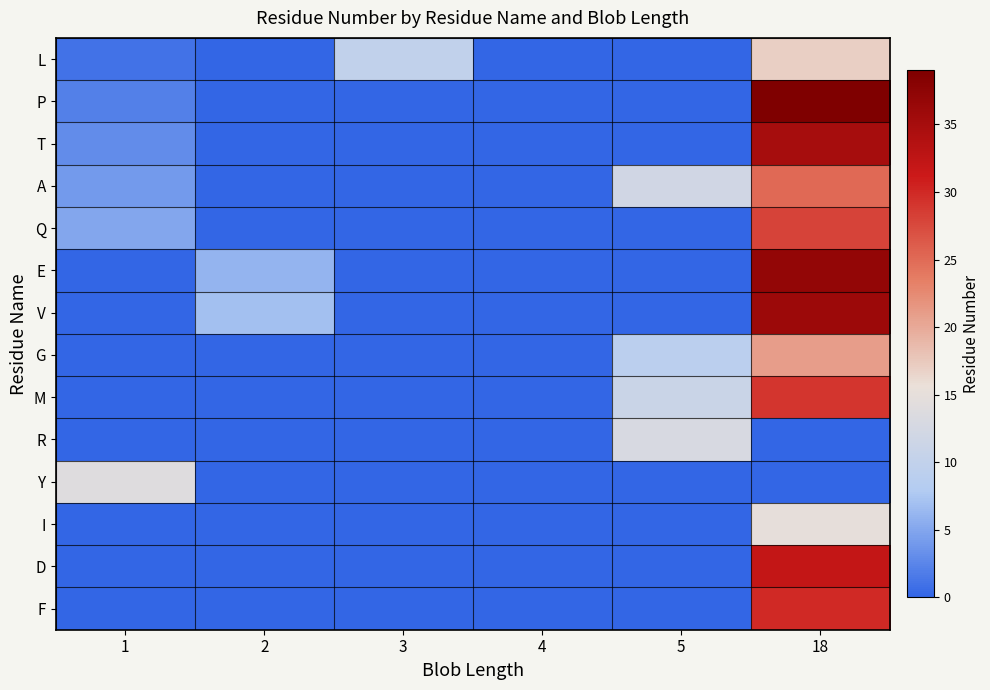

Reading right to left, extract all data points from this chart.

L: 18=17	5=0	4=0	3=10	2=0	1=1
P: 18=39	5=0	4=0	3=0	2=0	1=2
T: 18=35	5=0	4=0	3=0	2=0	1=3
A: 18=25	5=12	4=0	3=0	2=0	1=4
Q: 18=28	5=0	4=0	3=0	2=0	1=5
E: 18=37	5=0	4=0	3=0	2=6	1=0
V: 18=36	5=0	4=0	3=0	2=7	1=0
G: 18=21	5=9	4=0	3=0	2=0	1=0
M: 18=29	5=11	4=0	3=0	2=0	1=0
R: 18=0	5=13	4=0	3=0	2=0	1=0
Y: 18=0	5=0	4=0	3=0	2=0	1=14
I: 18=15	5=0	4=0	3=0	2=0	1=0
D: 18=32	5=0	4=0	3=0	2=0	1=0
F: 18=30	5=0	4=0	3=0	2=0	1=0